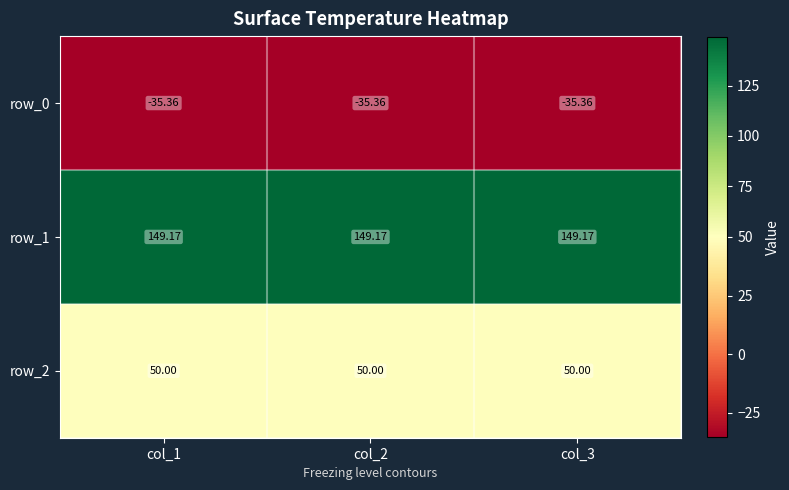

Reading right to left, list all the values displayed in this chart.

row_0: -35.4	-35.4	-35.4
row_1: 149.2	149.2	149.2
row_2: 50.0	50.0	50.0